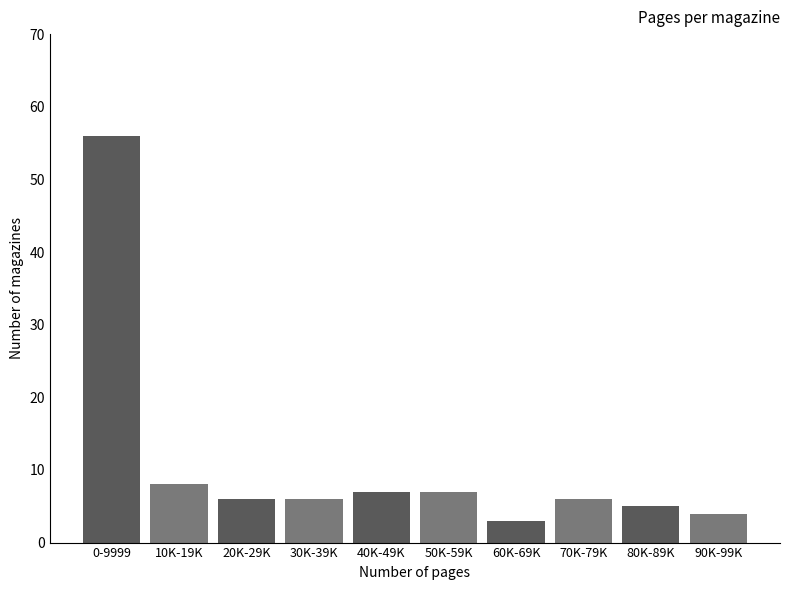

Reading right to left, what are all the values shown in this chart?

90K-99K=4	80K-89K=5	70K-79K=6	60K-69K=3	50K-59K=7	40K-49K=7	30K-39K=6	20K-29K=6	10K-19K=8	0-9999=56